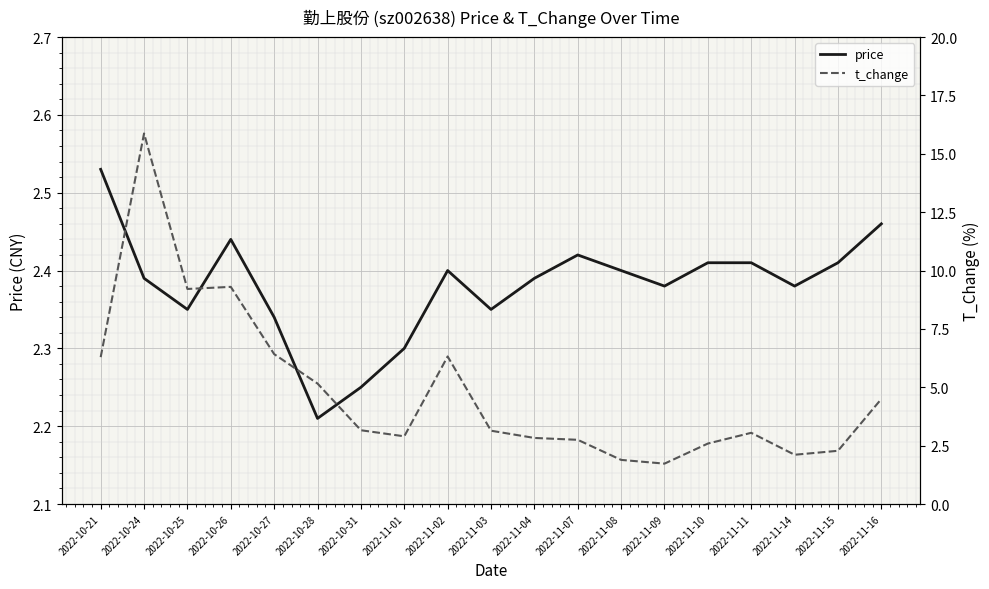

Where is the first local minimum for price?

2022-10-25